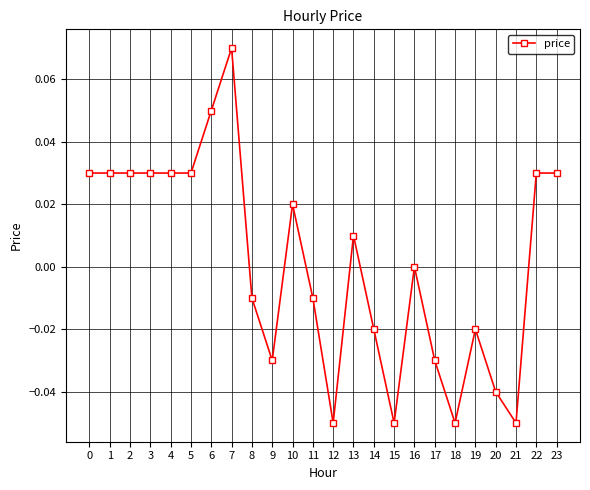

Count the number of data series in this chart.

1